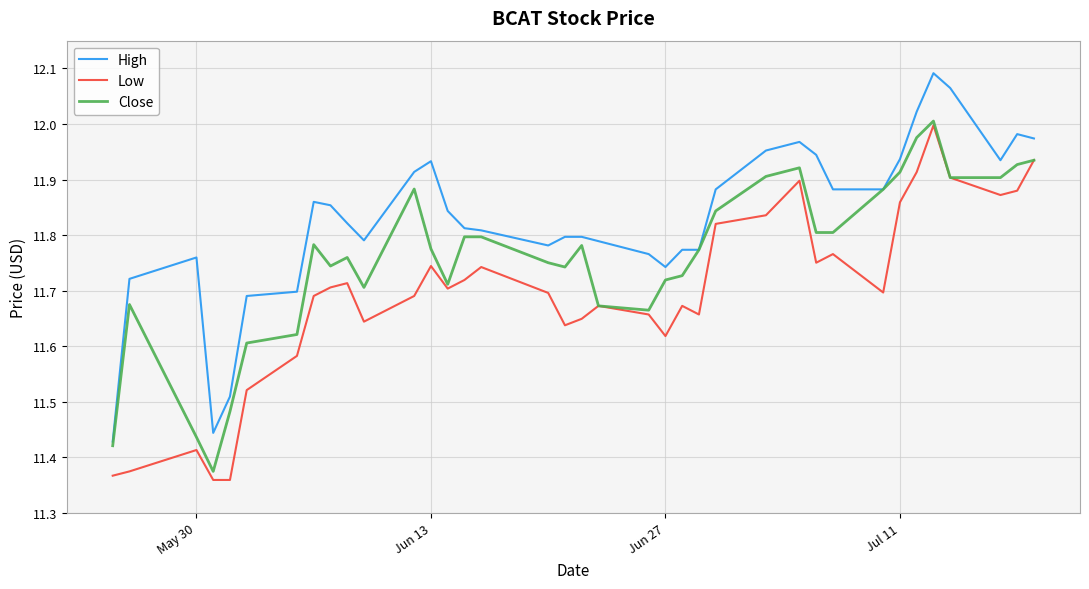

How many lines are shown in the chart?

3